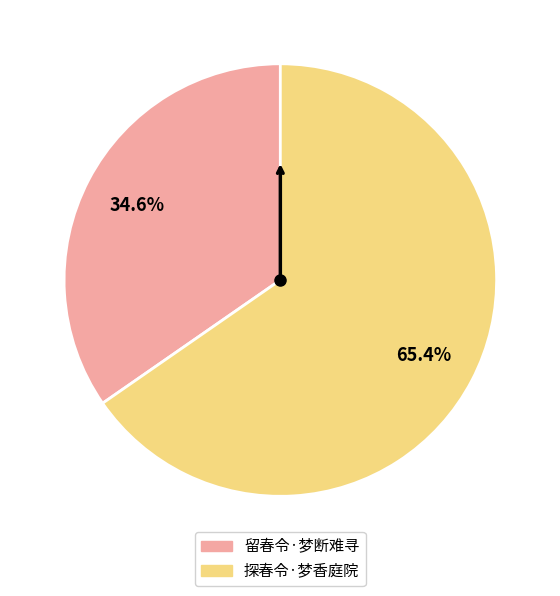

Does 留春令·梦断难寻 account for over 50% of the chart?

No